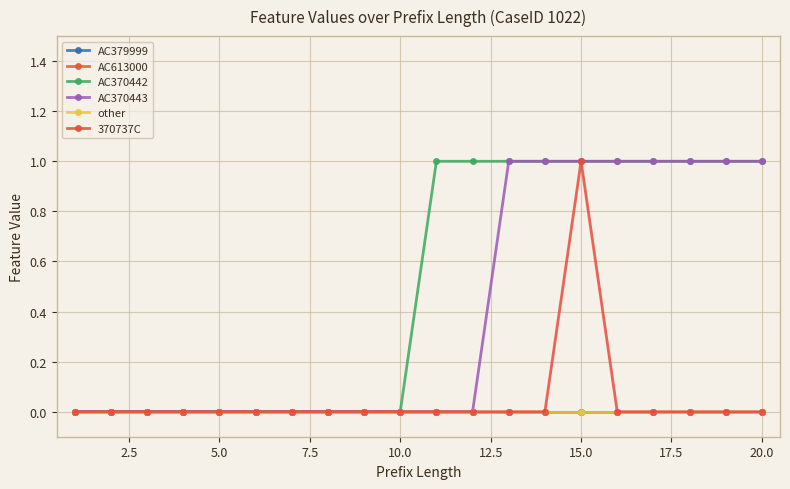

True or false: 370737C and AC613000 intersect in this chart.

False